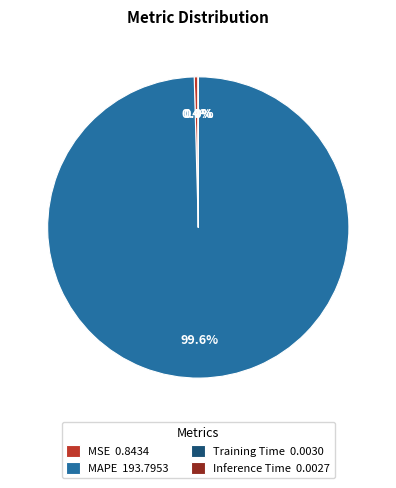

How much of the chart is everything except MSE?

99.6%